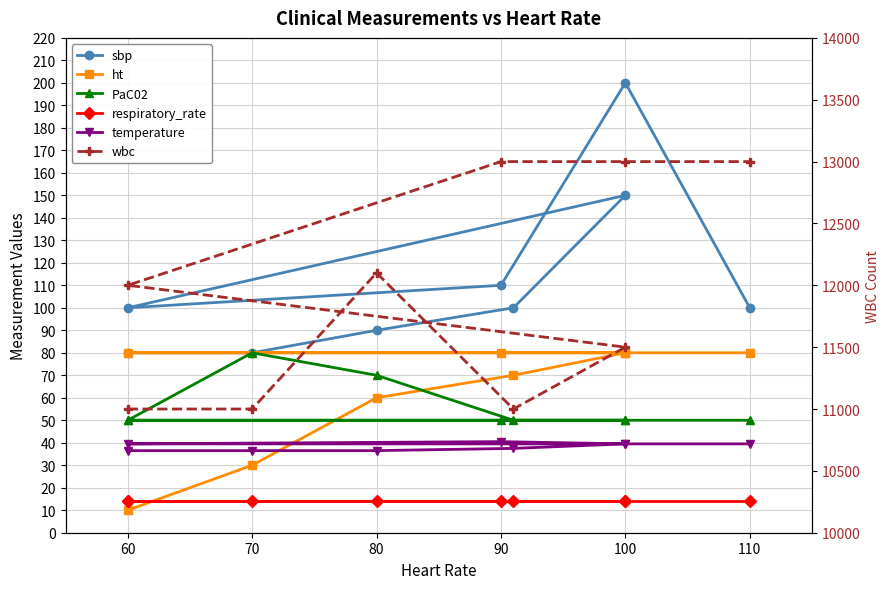

True or false: PaC02 has more than 0 points higher than both neighbors.

True